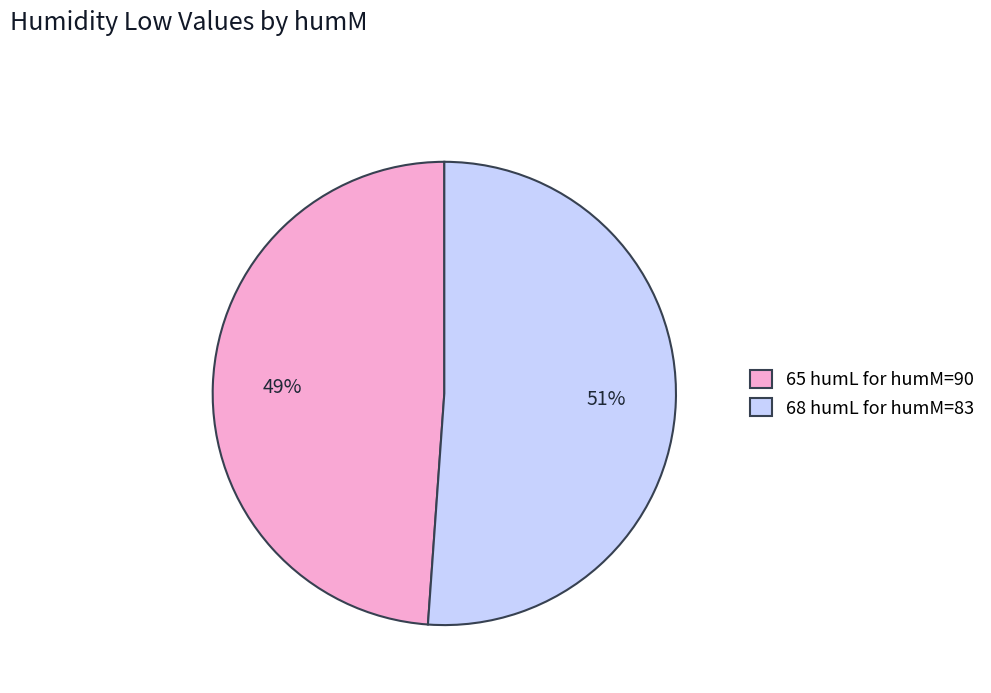

Count the number of slices in the pie.

2